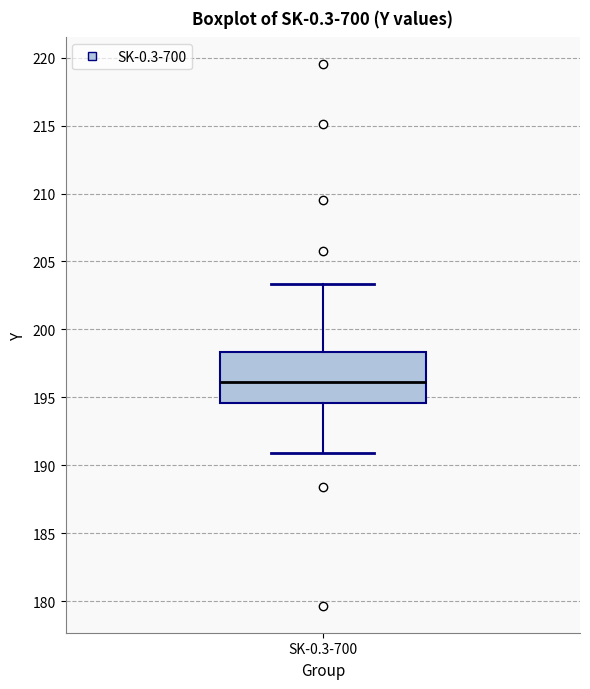

Read this box plot against the y-axis: the position of the median line, the range covered by the box, and the ends of both whiskers. The values are not printed on the chart, so give them approximately, as read against the axis.

median 196.0, box 194.5 to 198.5, whiskers 191.0 to 203.5